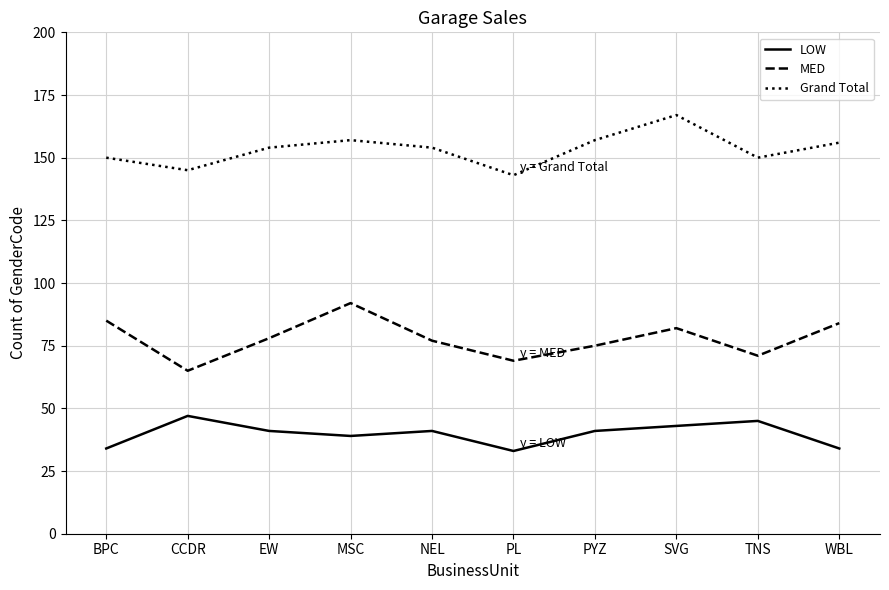

What is the lowest value of the Grand Total series?

143